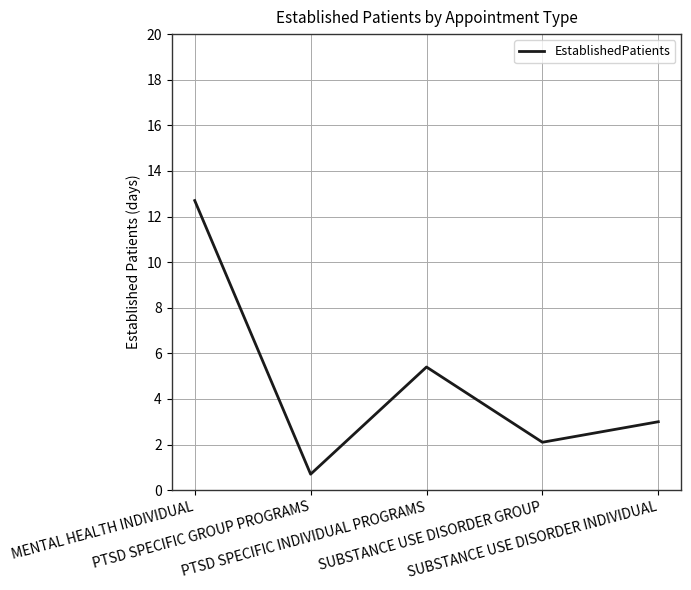

What is the sum of the values at SUBSTANCE USE DISORDER INDIVIDUAL and SUBSTANCE USE DISORDER GROUP?

5.1